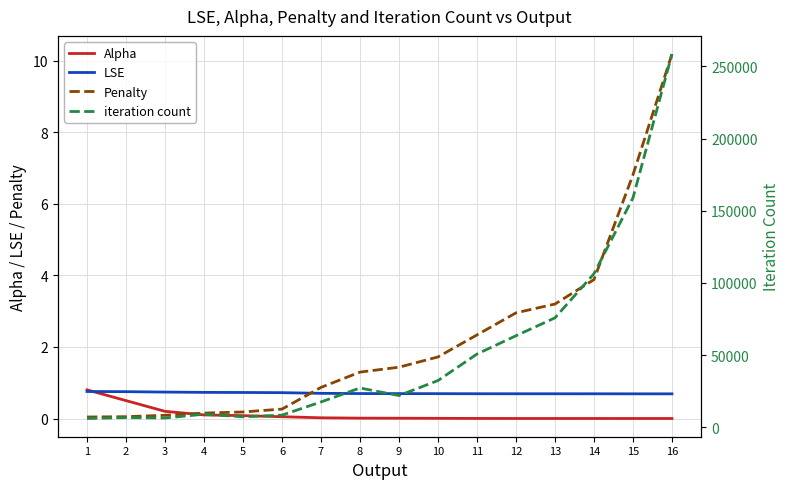

What is the average value of the Penalty series?

2.2